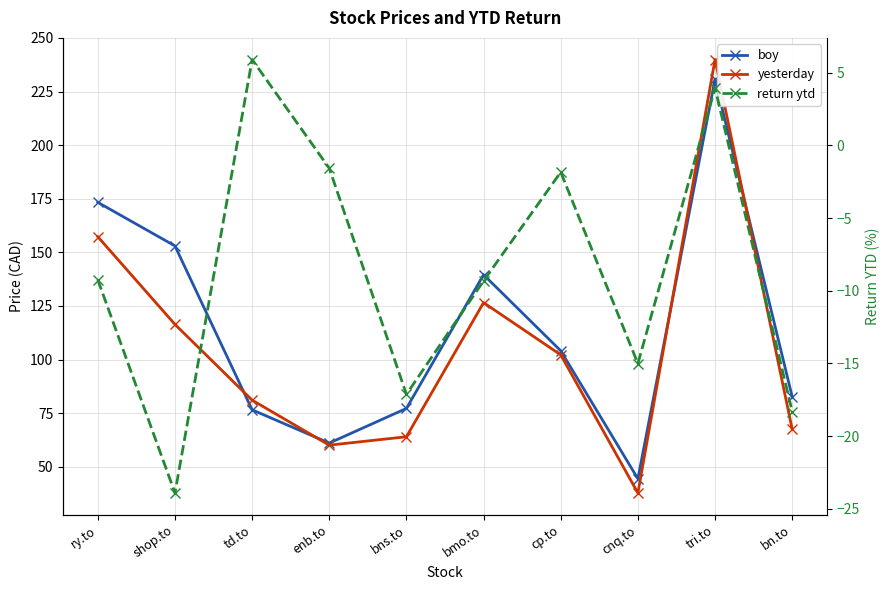

True or false: yesterday and return ytd intersect in this chart.

False